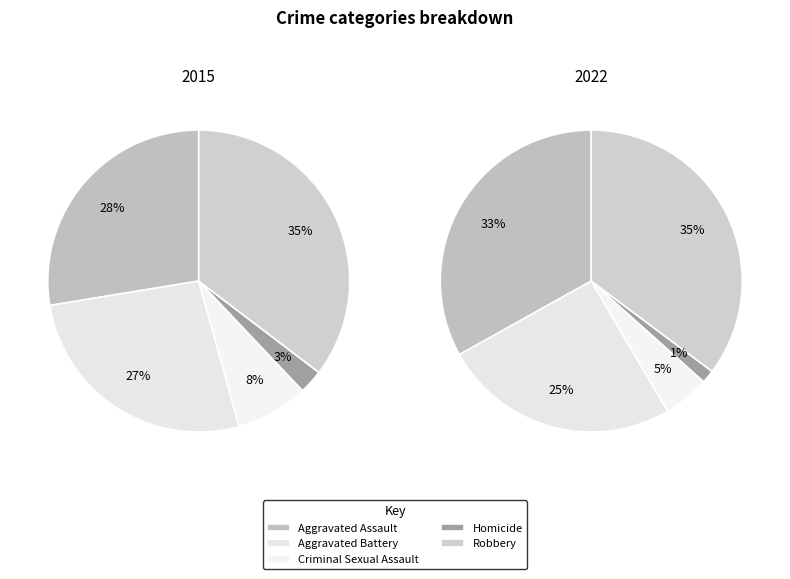

Which slice is the smallest?

Homicide